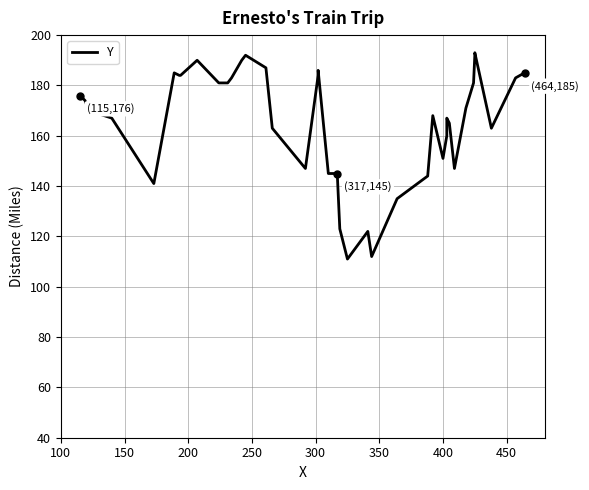

Count the number of categories in the chart.

40